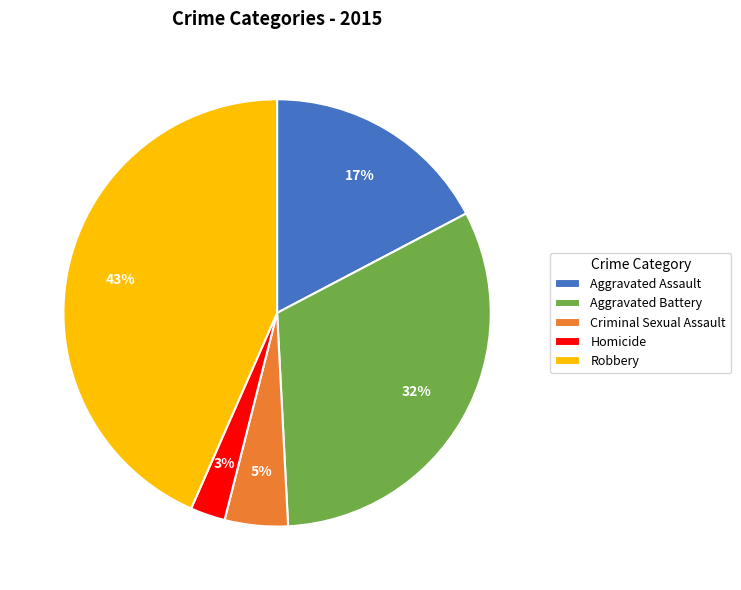

Between Aggravated Assault and Homicide, which is larger?

Aggravated Assault